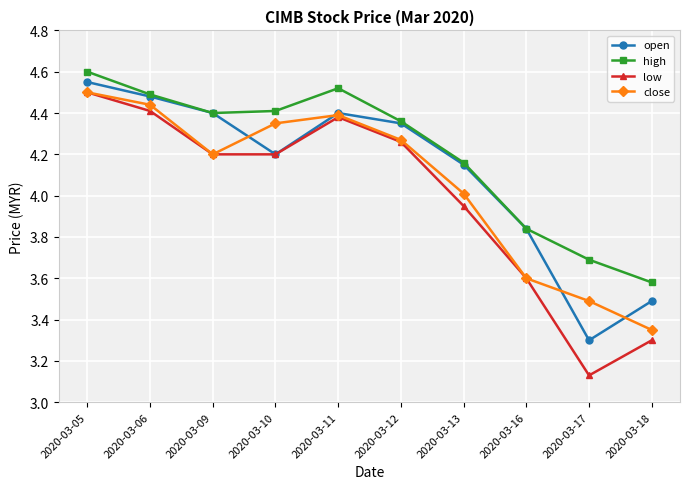

The high series shows 2.3 at 2020-03-11. True or false?

False